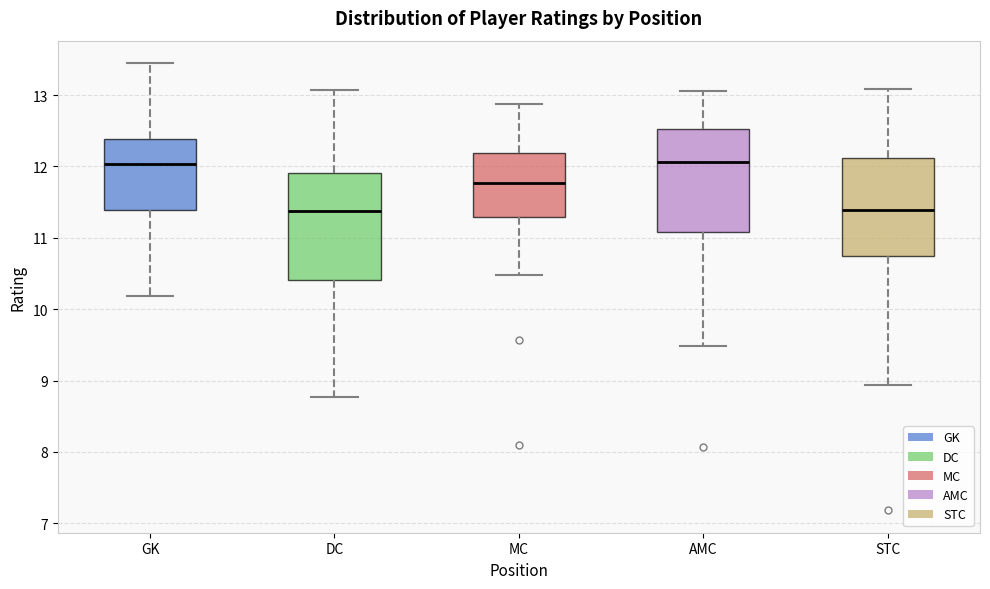

Where does the lower whisker of the box for GK end on the y-axis? The values are not printed on the chart, so give them approximately, as read against the axis.

10.2